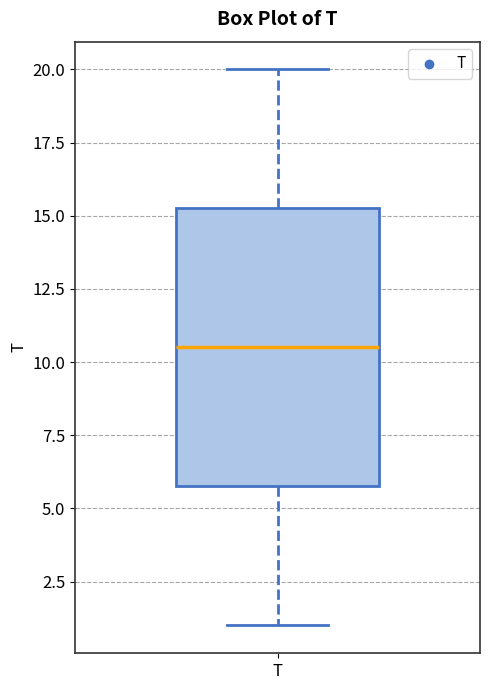

Read this box plot against the y-axis: the position of the median line, the range covered by the box, and the ends of both whiskers. The values are not printed on the chart, so give them approximately, as read against the axis.

median 10.5, box 6.0 to 15.5, whiskers 1.0 to 20.0